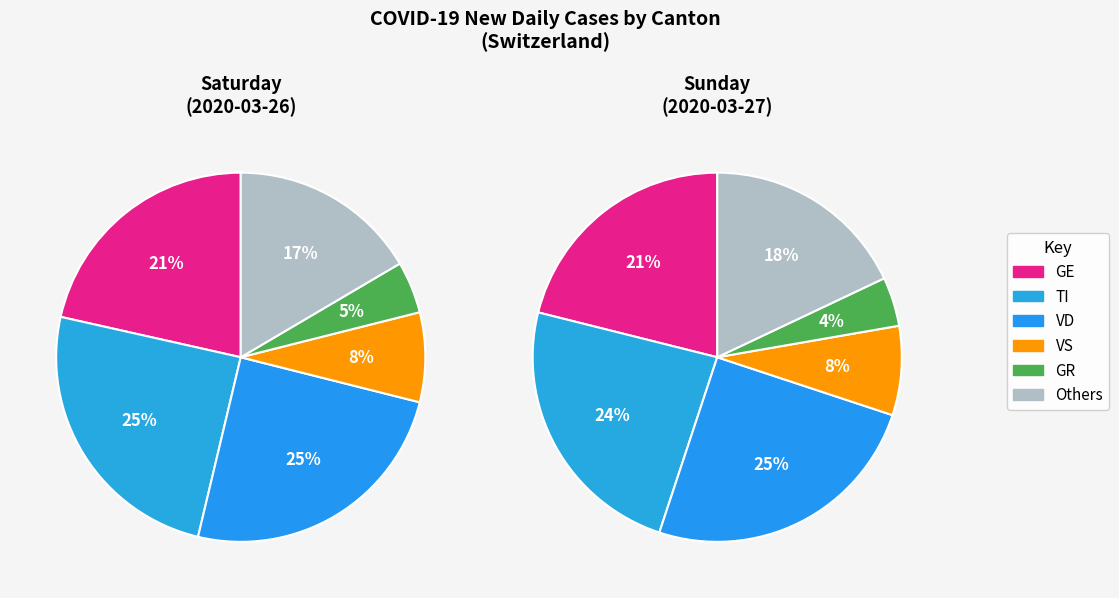

Approximately how many times larger is the value at VS compared to VD?

0.3